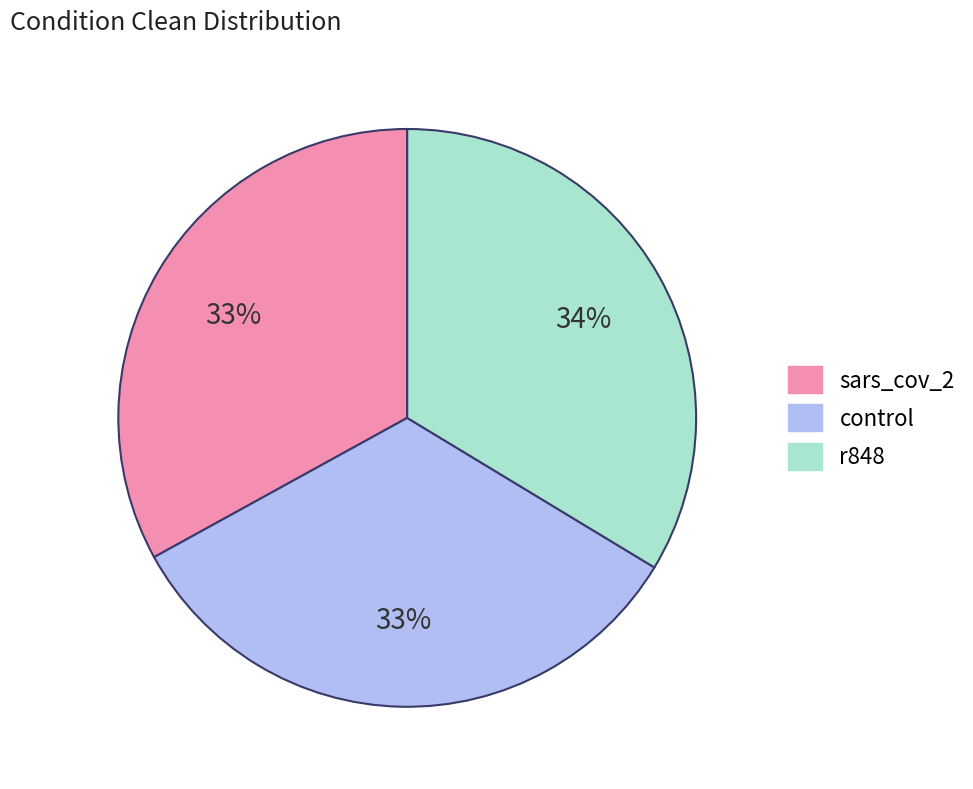

What is the ratio of the value at control to the value at sars_cov_2?

1.0